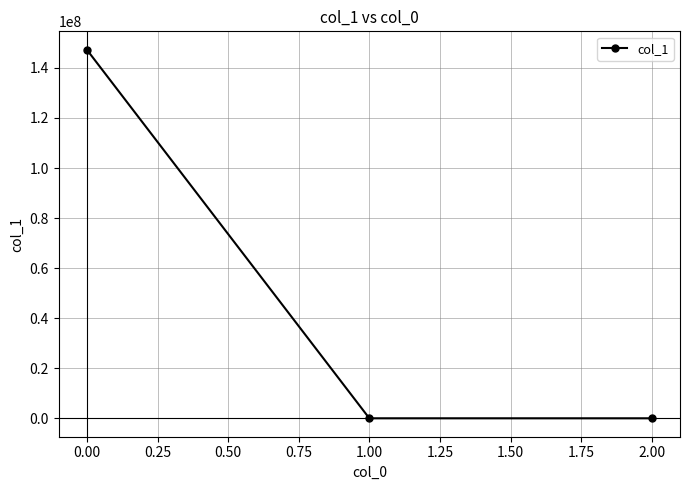

What is the value of the 1st point from the left?

147252646.8